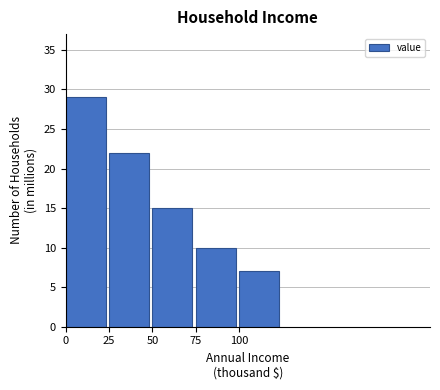

Reading right to left, transcribe all the data shown in this chart.

7	10	15	22	29